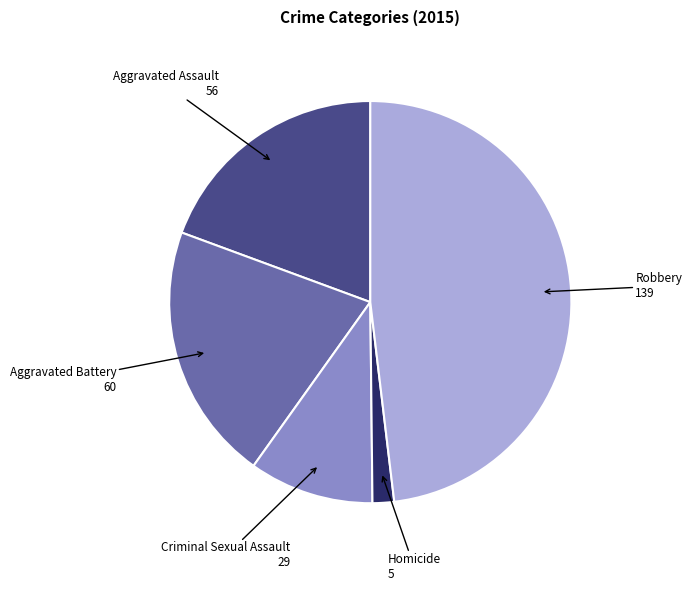

Is there any slice that represents more than half of the pie?

No